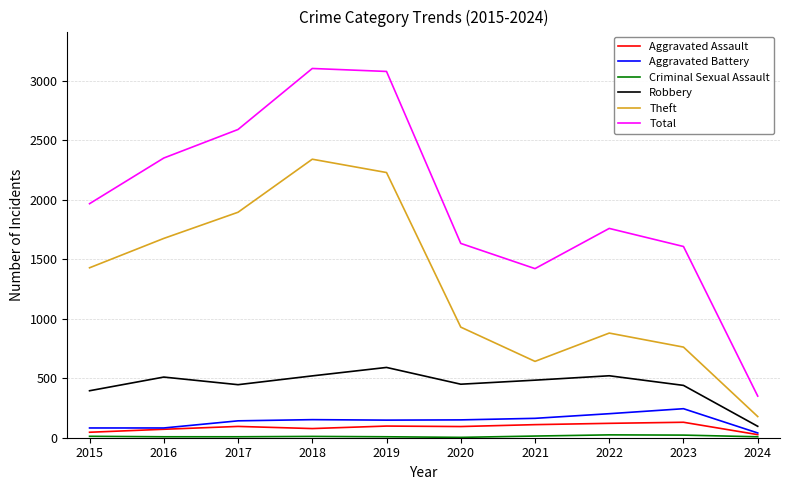

True or false: Theft and Aggravated Assault intersect in this chart.

False